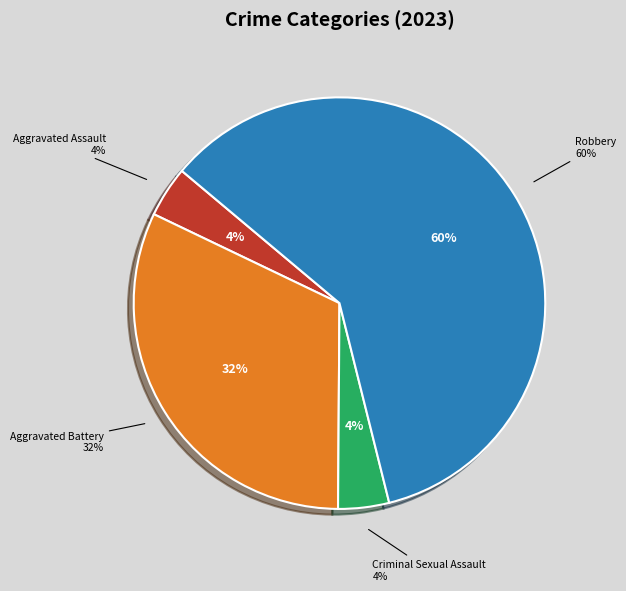

Rank the categories by value from lowest to highest.

Aggravated Assault, Criminal Sexual Assault, Aggravated Battery, Robbery